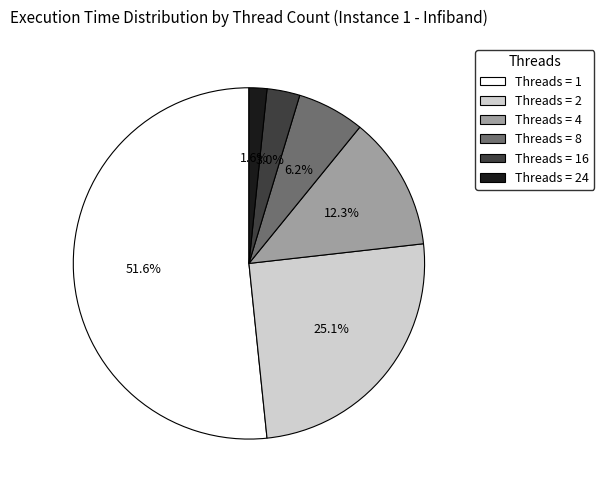

Which has a higher value, Threads = 4 or Threads = 1?

Threads = 1